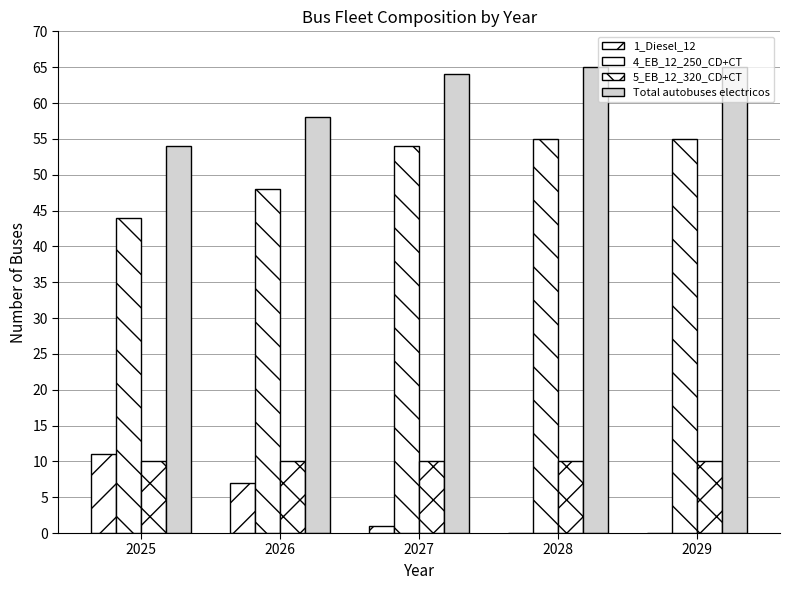

The 5_EB_12_320_CD+CT series shows 3 at 2027. True or false?

False